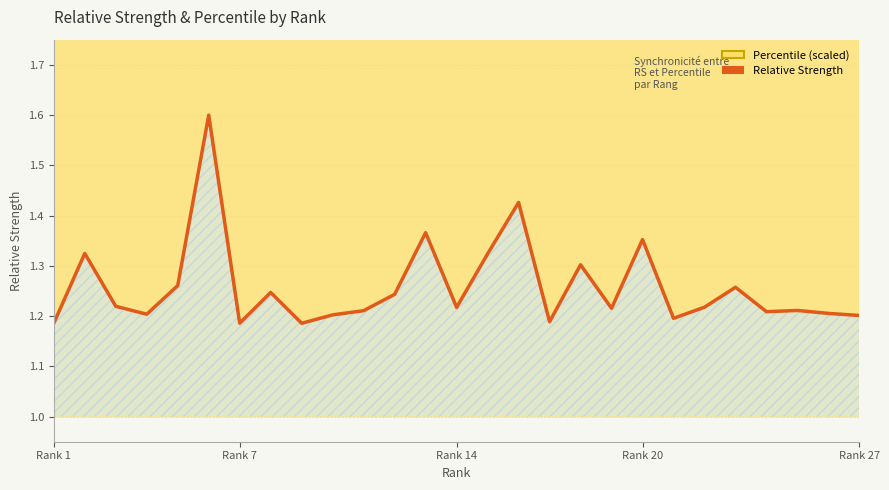

What is the minimum value shown in the chart?

1.2